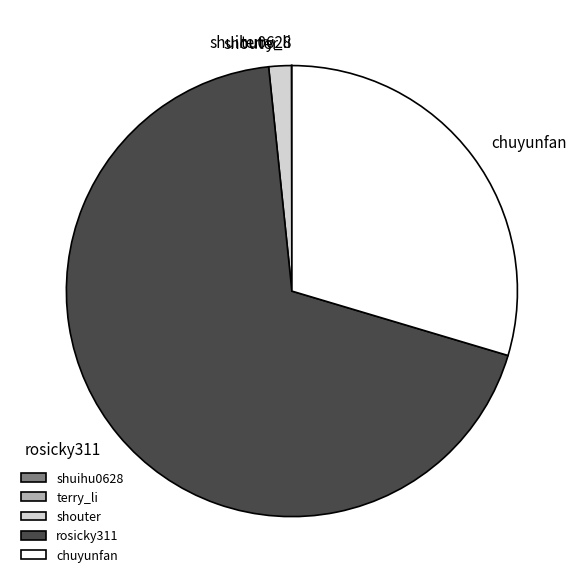

Is the sum of rosicky311 and shouter greater than half?

Yes